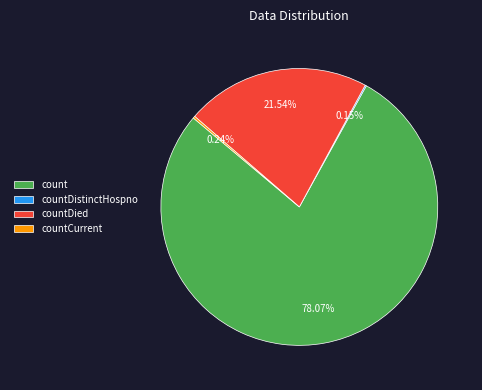

Which category accounts for the majority?

count